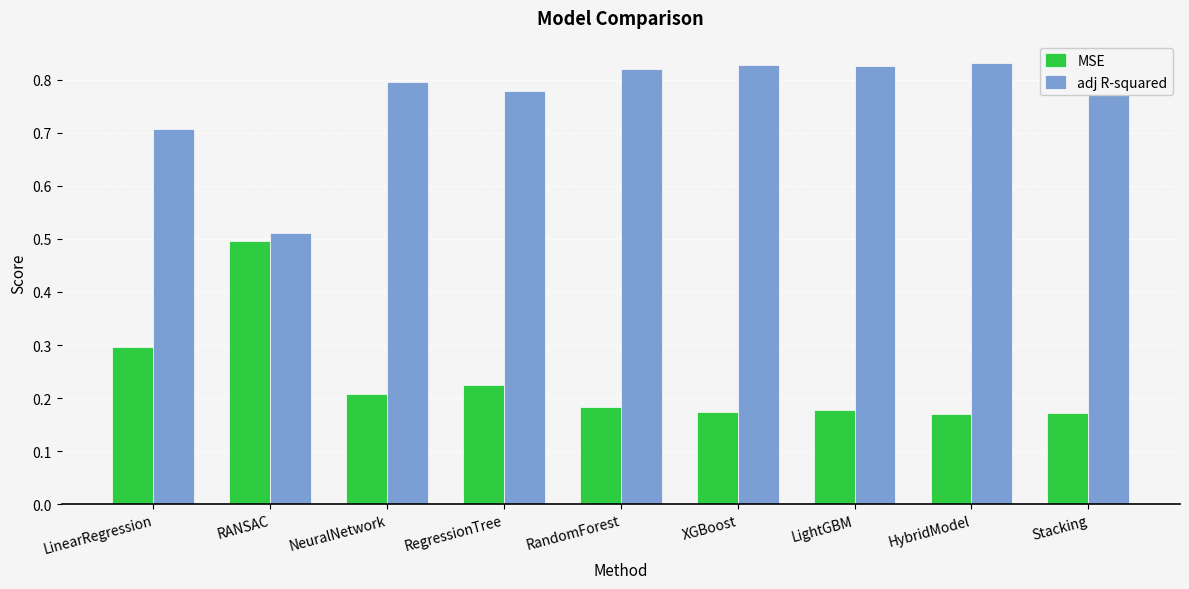

Count the number of categories in the chart.

9